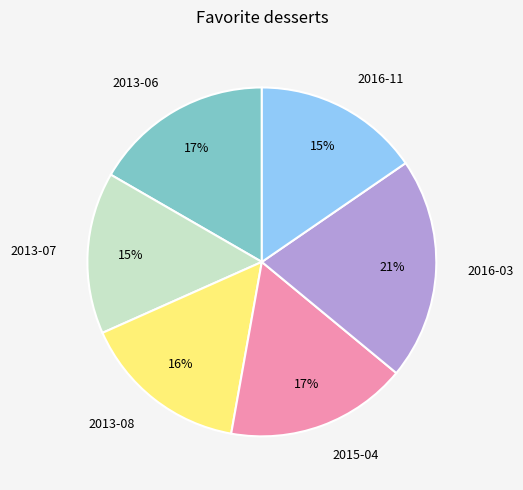

Combined, do 2013-06 and 2016-11 account for over 50%?

No